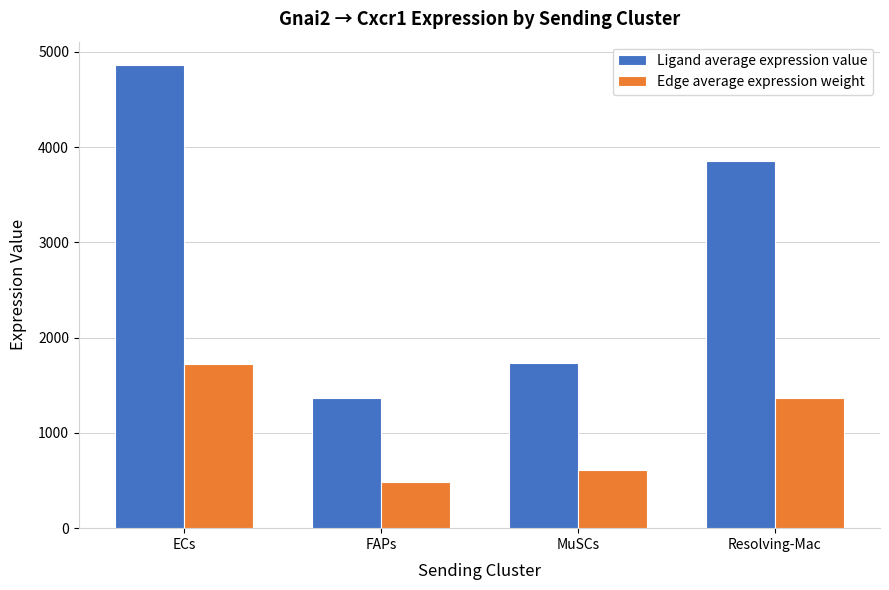

What is the sum of the Edge average expression weight values at FAPs and MuSCs?

1098.6